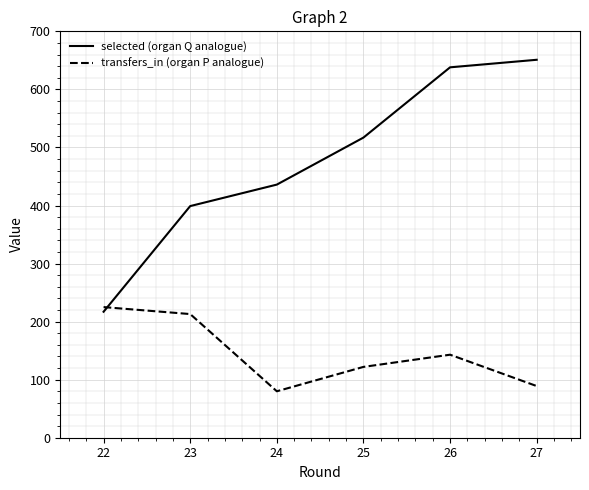

What is the average value of the selected (organ Q analogue) series?

476